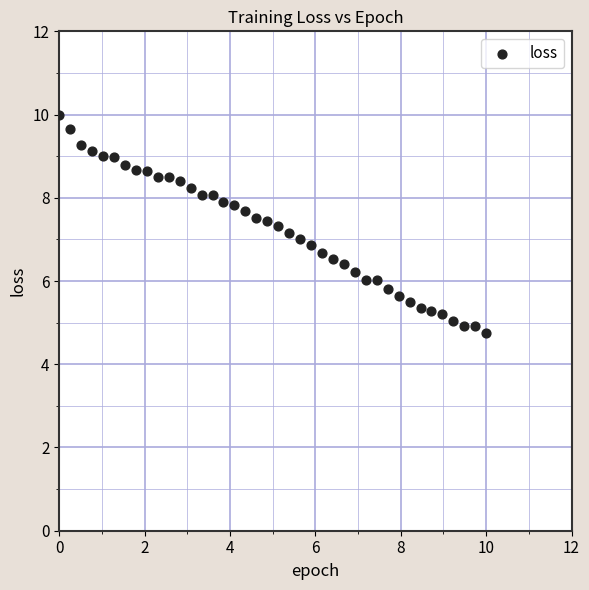

What is the range of X values (max minus min)?

10.0